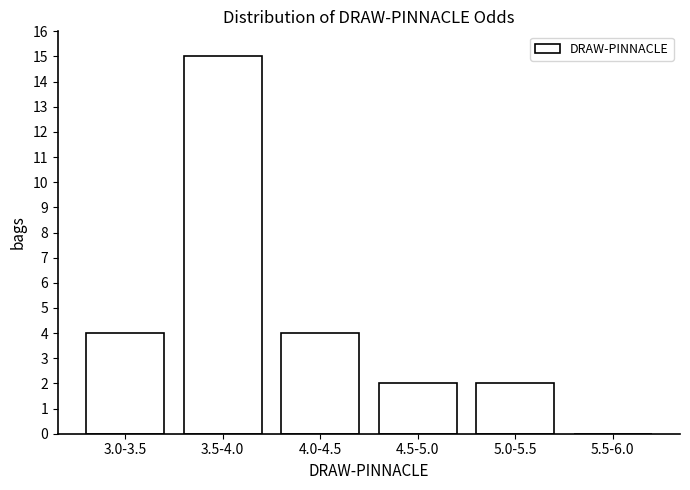

Reading left to right, extract all data points from this chart.

3.0-3.5=4	3.5-4.0=15	4.0-4.5=4	4.5-5.0=2	5.0-5.5=2	5.5-6.0=0